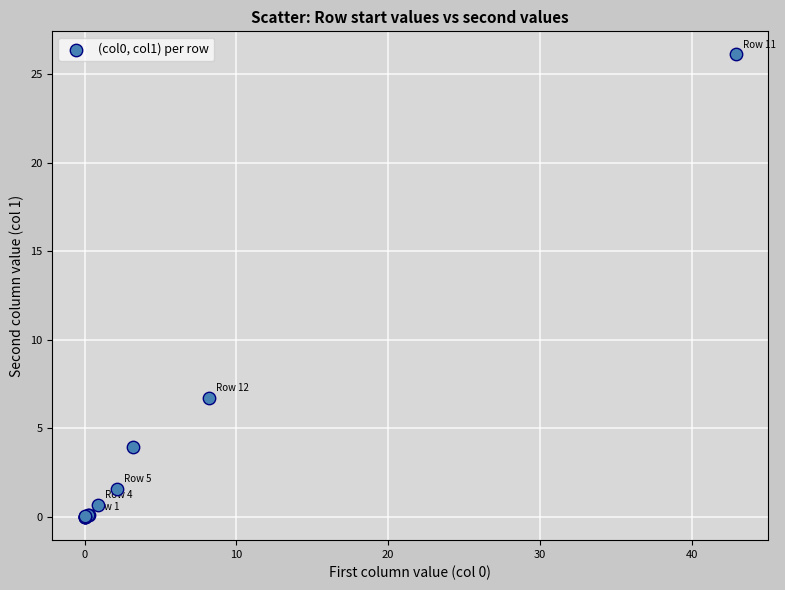

What Y value in the scatter plot is closest to 13?

6.7